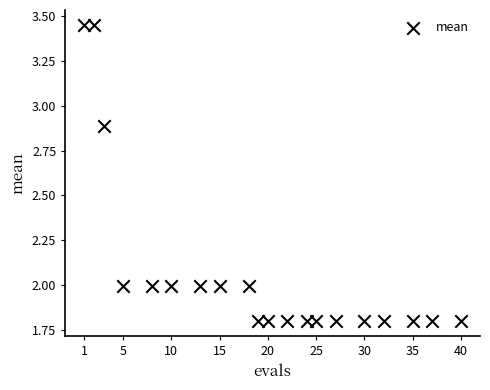

What is the range of X values (max minus min)?

39.0